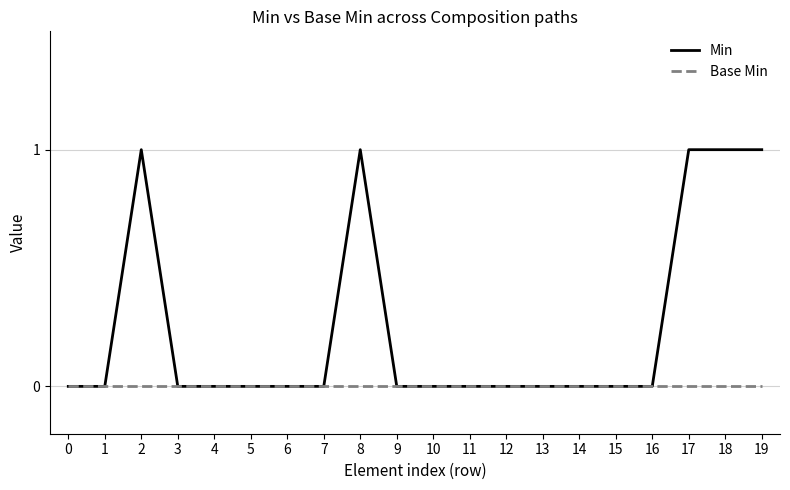

Reading left to right, transcribe all the data shown in this chart.

Min: 0=0	1=0	2=1	3=0	4=0	5=0	6=0	7=0	8=1	9=0	10=0	11=0	12=0	13=0	14=0	15=0	16=0	17=1	18=1	19=1
Base Min: 0=0	1=0	2=0	3=0	4=0	5=0	6=0	7=0	8=0	9=0	10=0	11=0	12=0	13=0	14=0	15=0	16=0	17=0	18=0	19=0